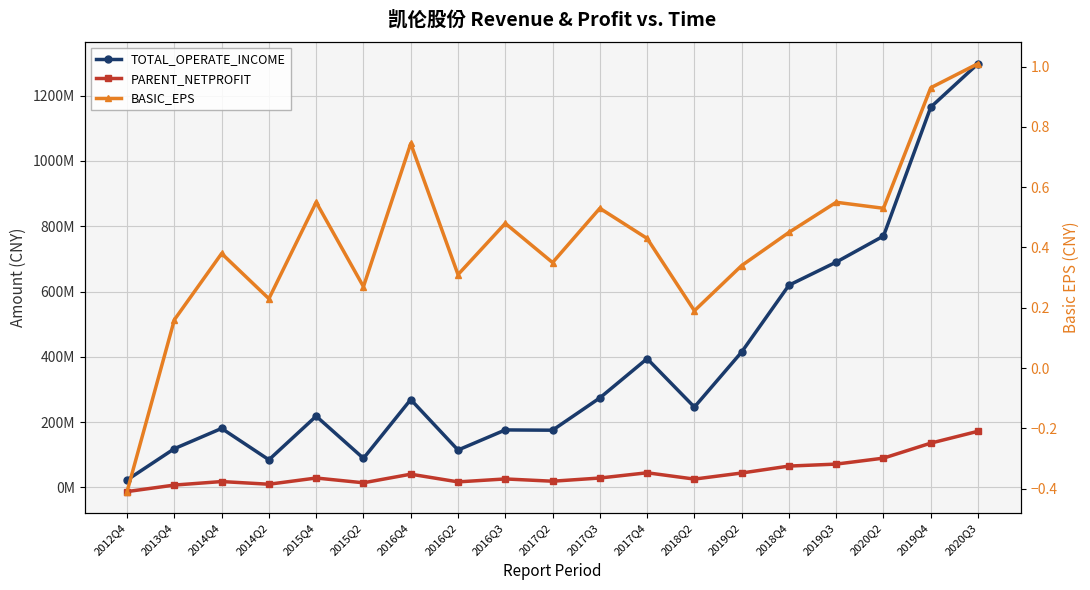

Which label corresponds to the smallest value in the chart?

2012Q4